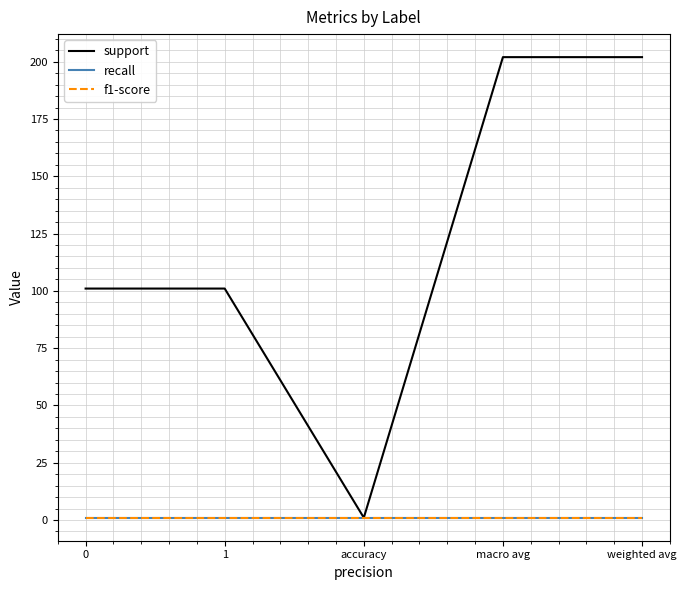

Is the value of f1-score at macro avg greater than the value of recall at accuracy?

No